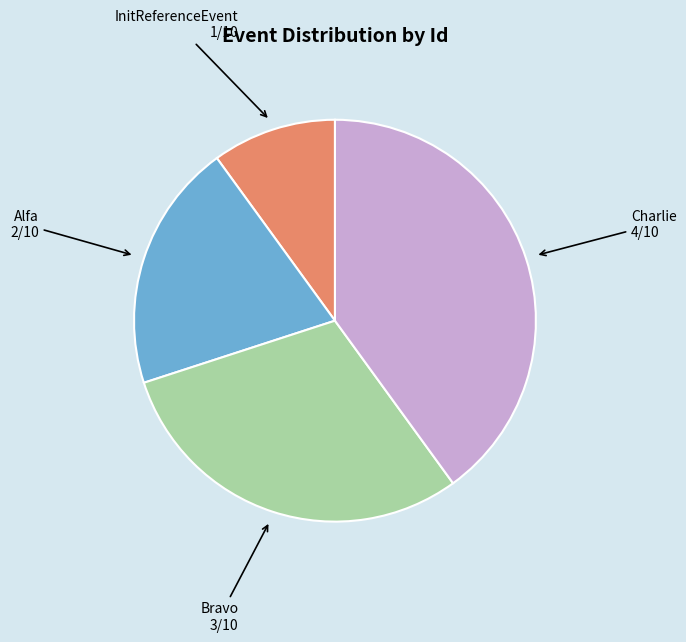

Which has a higher value, Bravo or Alfa?

Bravo